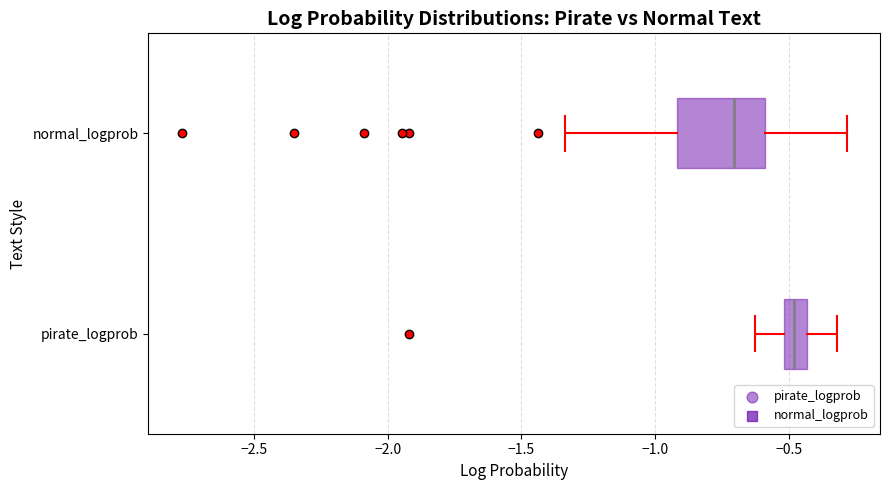

Which box has the furthest to the right median line?

pirate_logprob